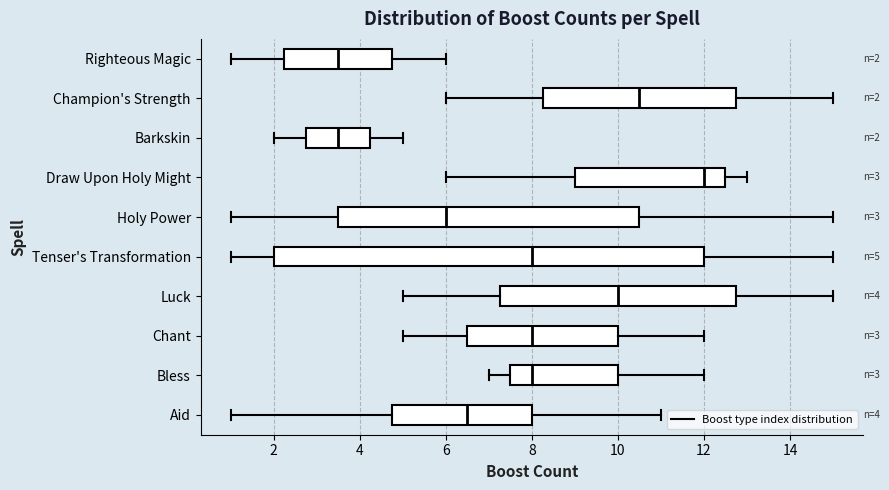

Which box's median line is the furthest to the right?

Draw Upon Holy Might